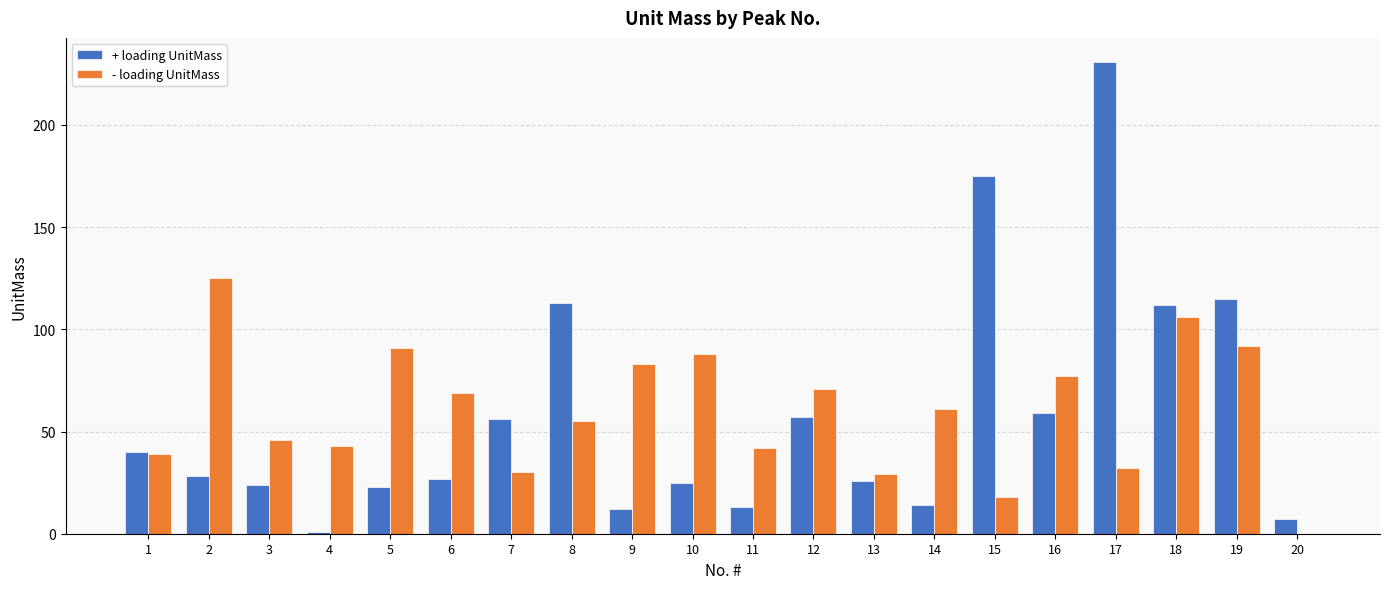

Is the value of - loading UnitMass at 11 greater than the value of + loading UnitMass at 19?

No